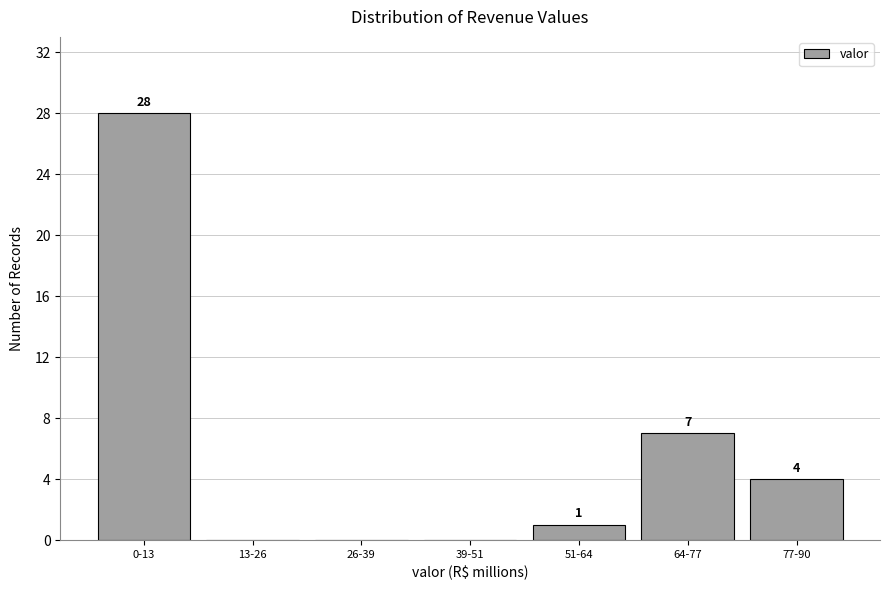

Reading right to left, extract all data points from this chart.

77-90=4	64-77=7	51-64=1	39-51=0	26-39=0	13-26=0	0-13=28